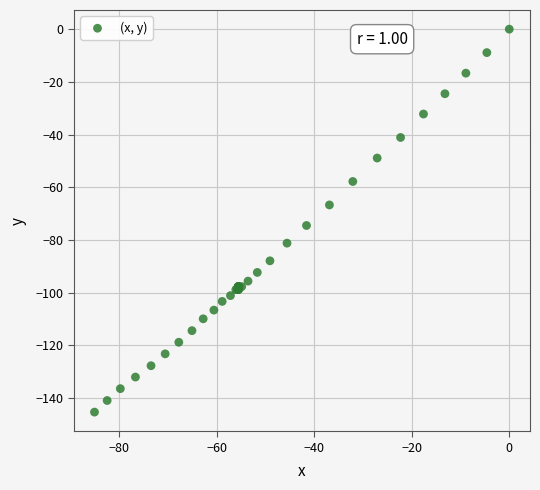

What Y value in the scatter plot is closest to -72?

-74.5